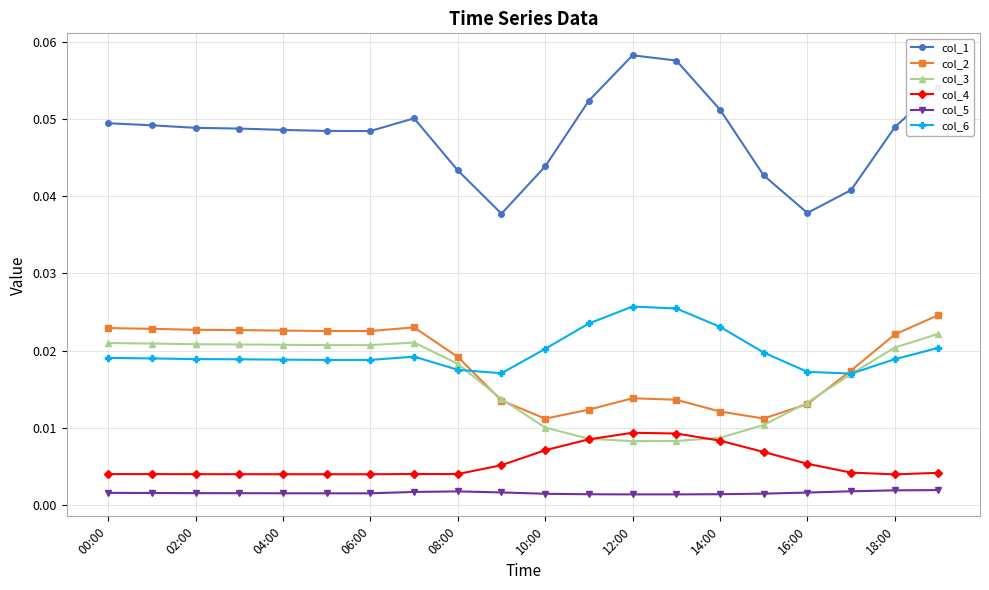

Count the col_2 values in the range 0 to 1.

20